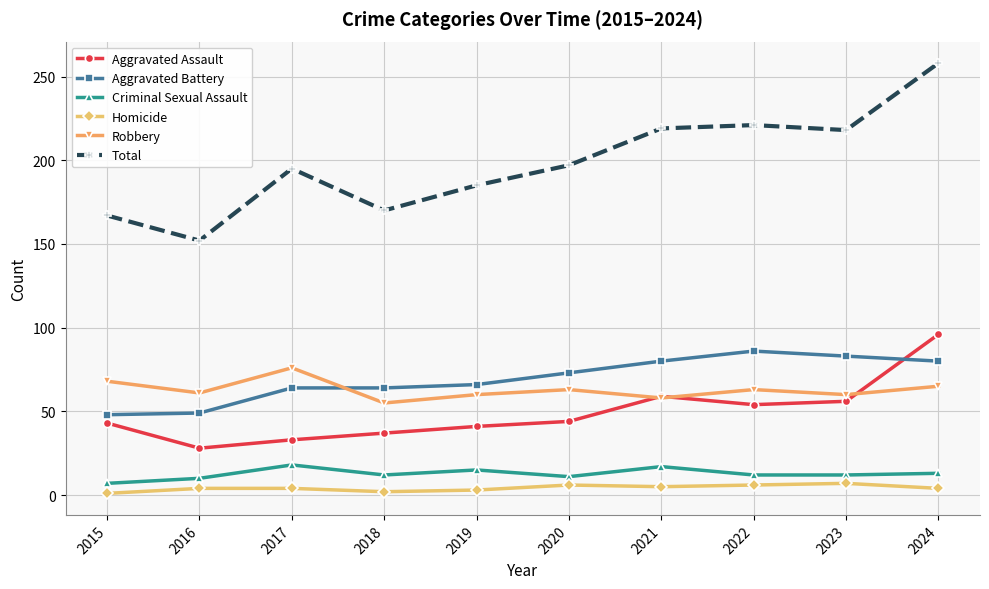

The Homicide series shows 1 at 2015. True or false?

True